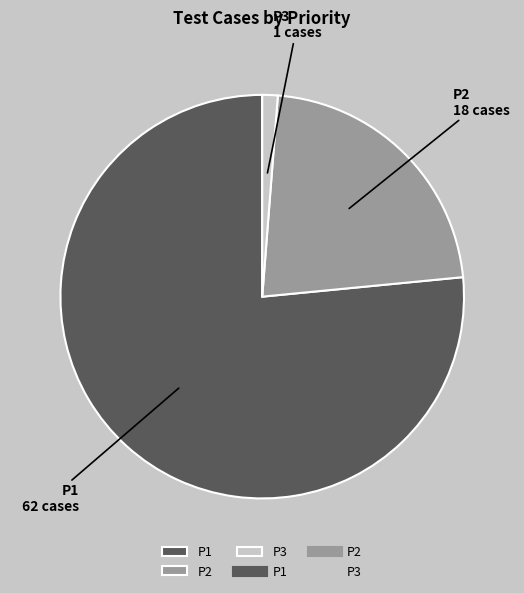

How many slices are in this pie chart?

3